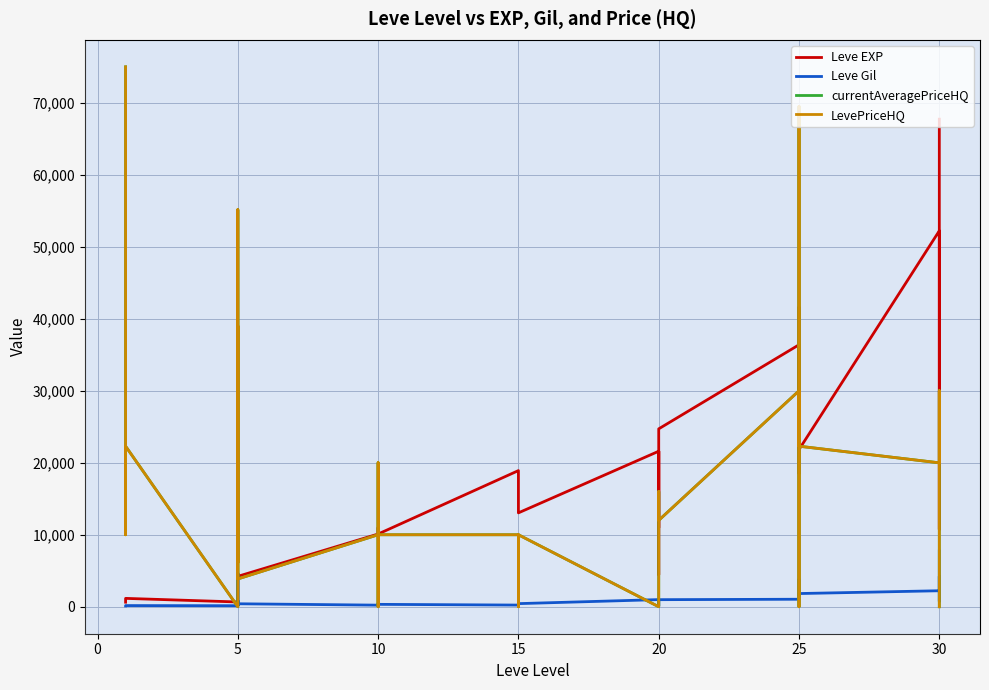

What is the difference between the maximum and minimum values in the Leve Gil series?

7630.0